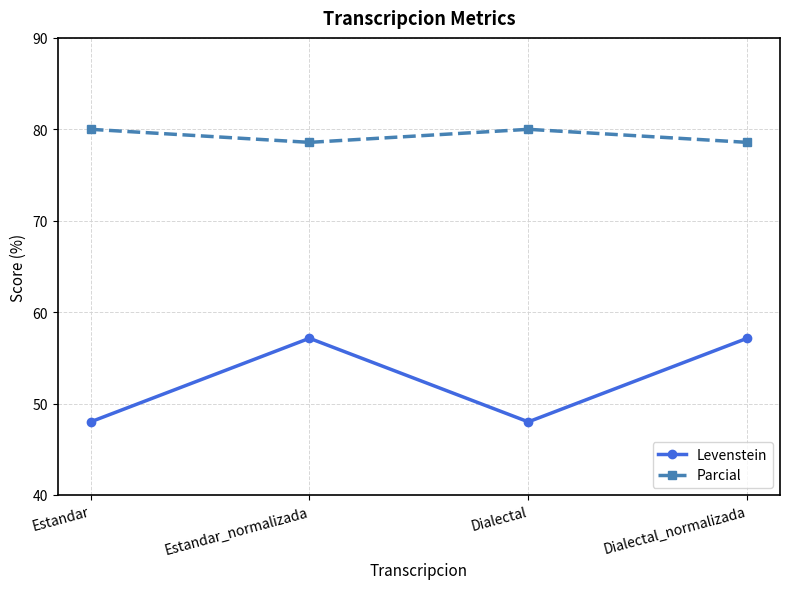

List the series in order of their peak value, highest first.

Parcial, Levenstein